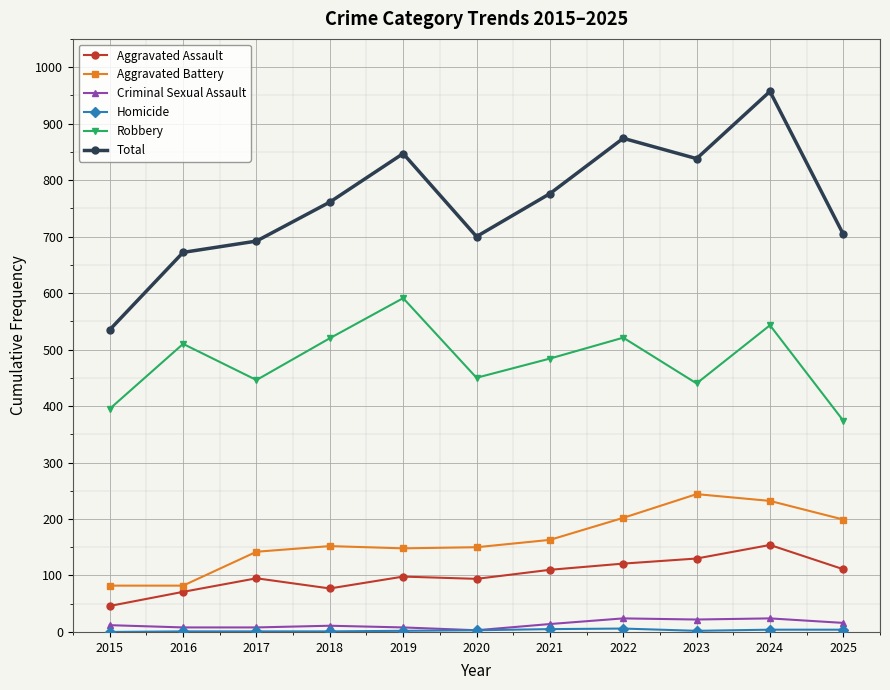

True or false: Aggravated Battery has more than 0 interior local peaks.

True